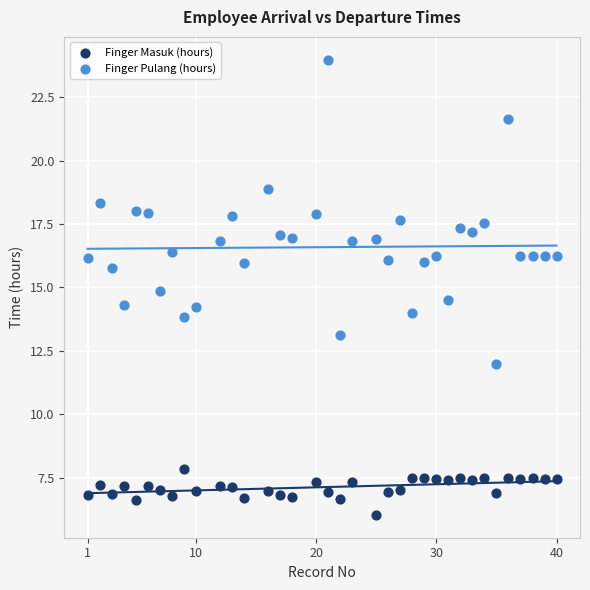

Which series contains the lowest Y value?

Finger Masuk (hours)